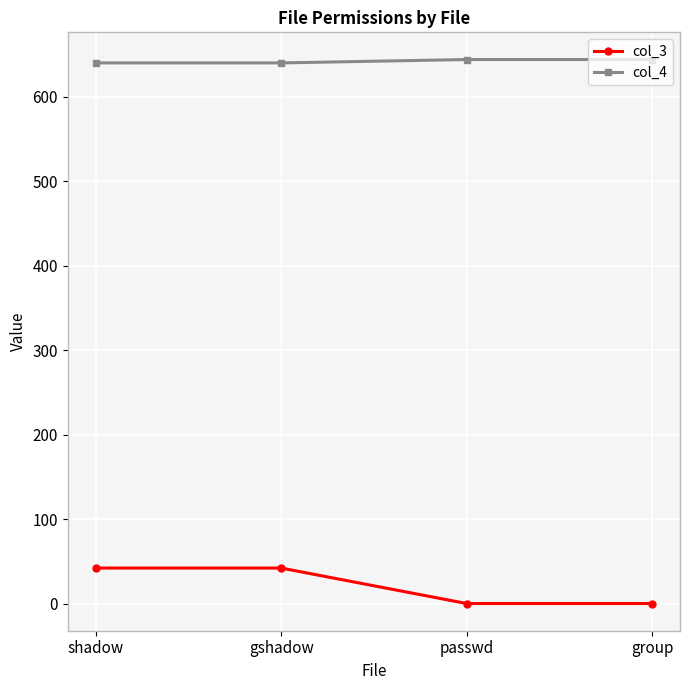

What is the maximum value for col_3?

42